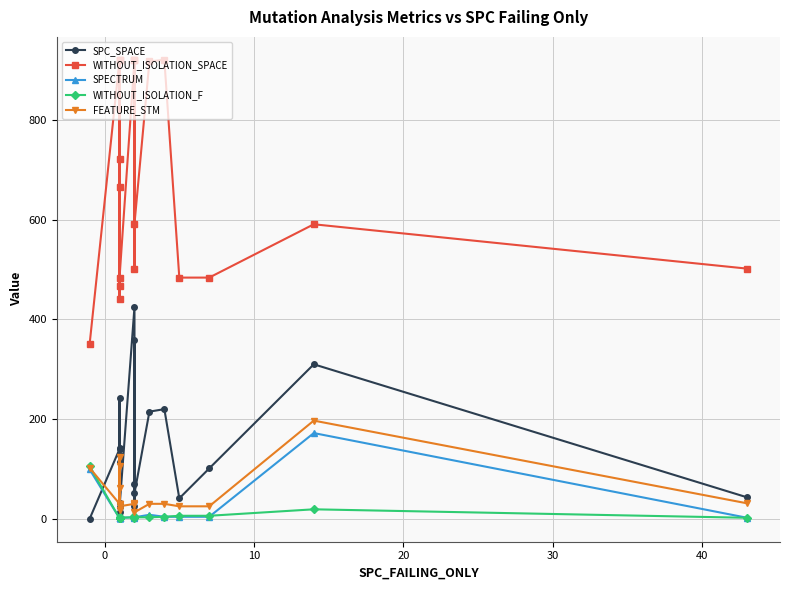

Which series changed the most between 30 and 10?

WITHOUT_ISOLATION_SPACE